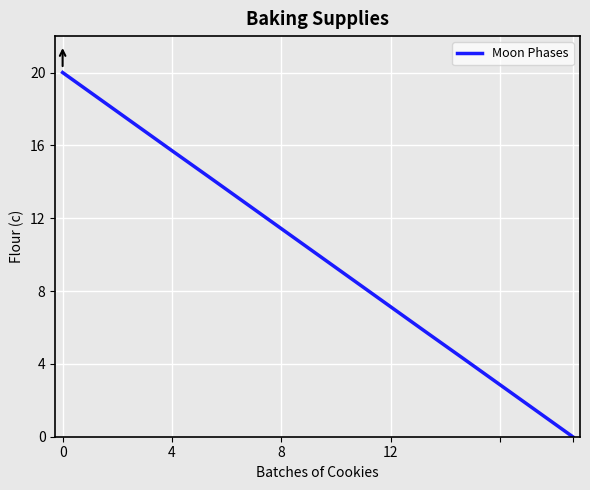

What is the difference between the maximum and minimum values?

20.0